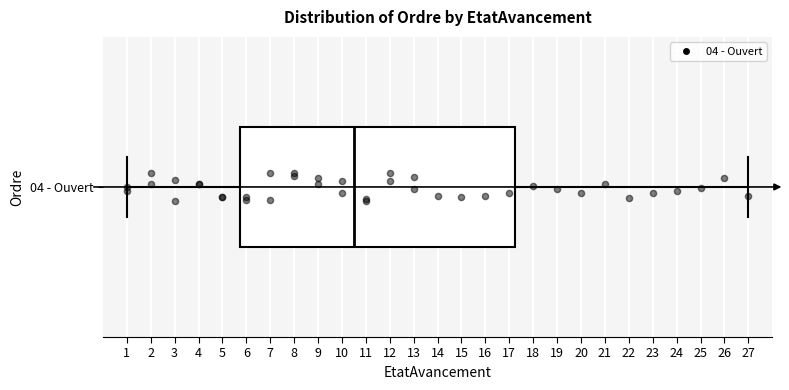

Read this box plot against the x-axis: the position of the median line, the range covered by the box, and the ends of both whiskers. The values are not printed on the chart, so give them approximately, as read against the axis.

median 10.5, box 5.8 to 17.3, whiskers 1.0 to 27.0